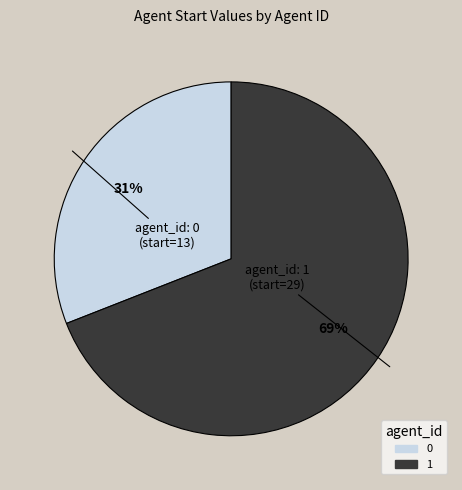

The 0 slice represents 41% of the pie. True or false?

False